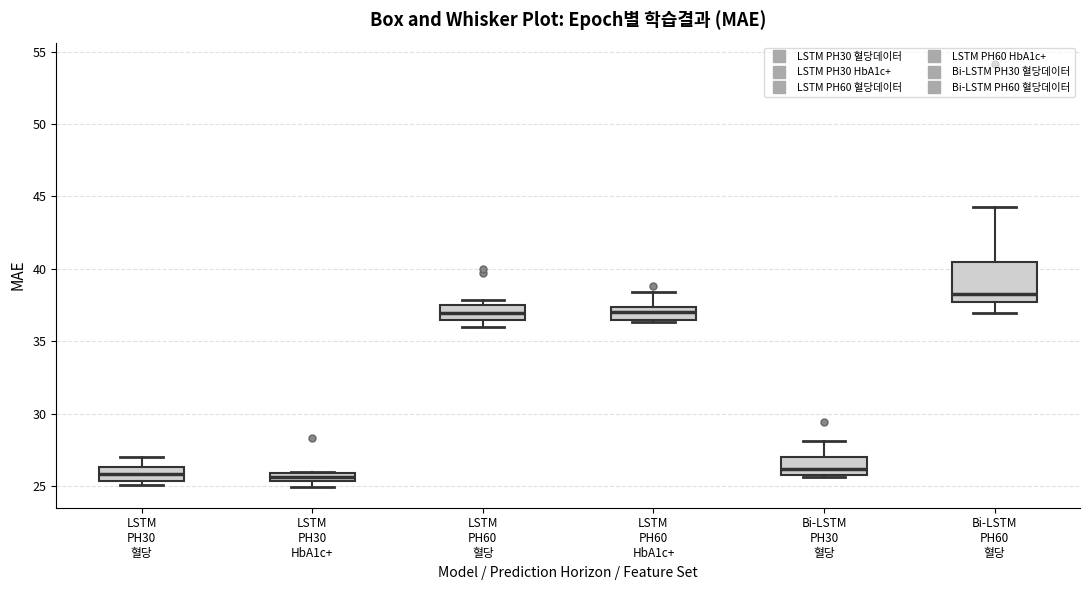

Which box is the tallest, from its lower edge to its upper edge?

Bi-LSTM PH60 혈당